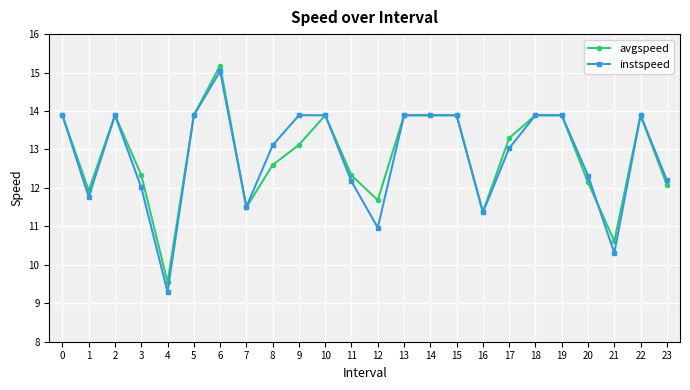

What are all the series names shown in the legend?

avgspeed, instspeed